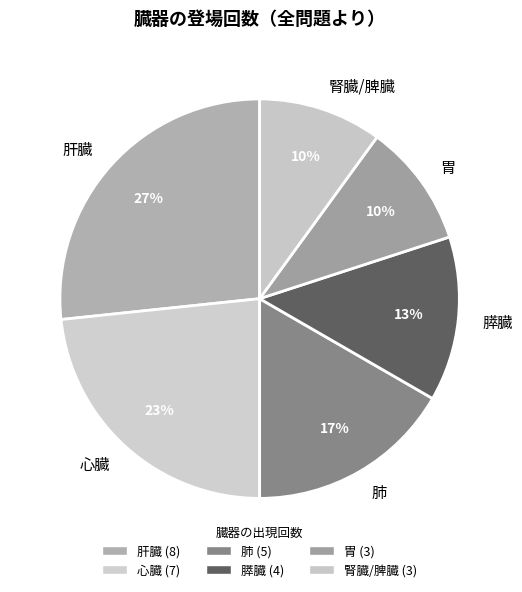

How many slices are in this pie chart?

6